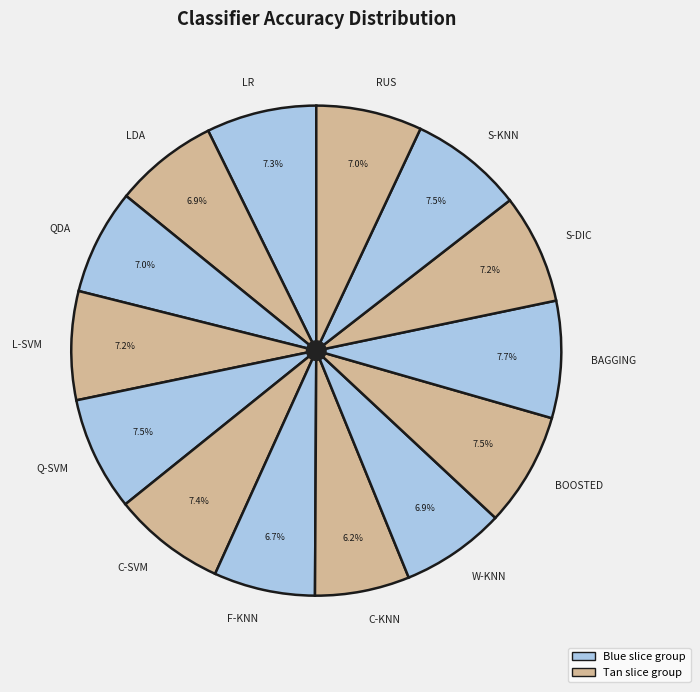

How many segments does this pie chart have?

14